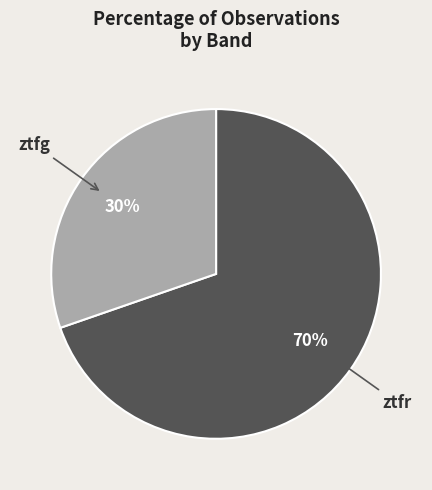

Is there any slice that represents more than half of the pie?

Yes